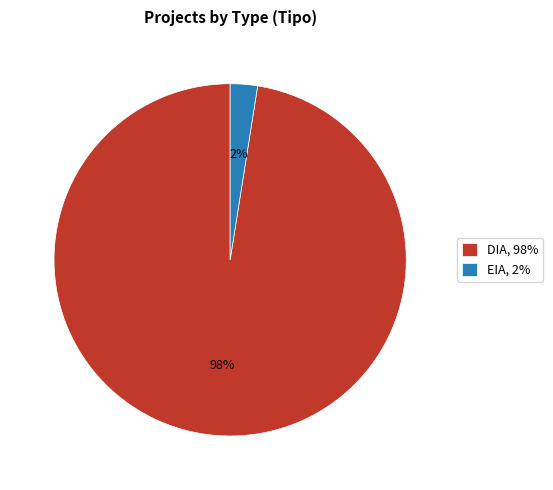

Between DIA, 98% and EIA, 2%, which is larger?

DIA, 98%